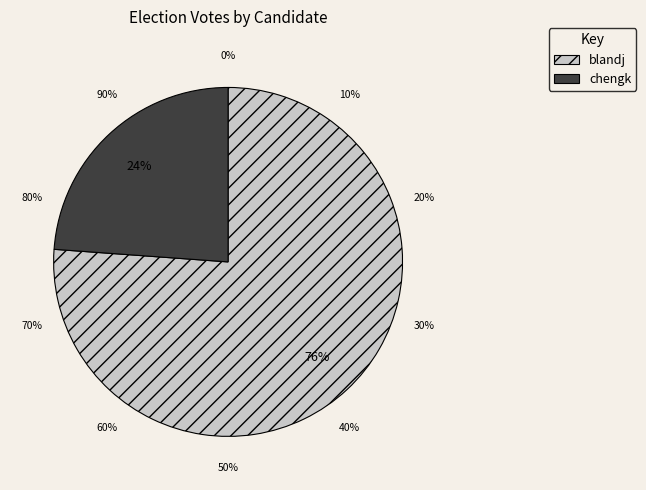

Rank the categories by value from lowest to highest.

chengk, blandj